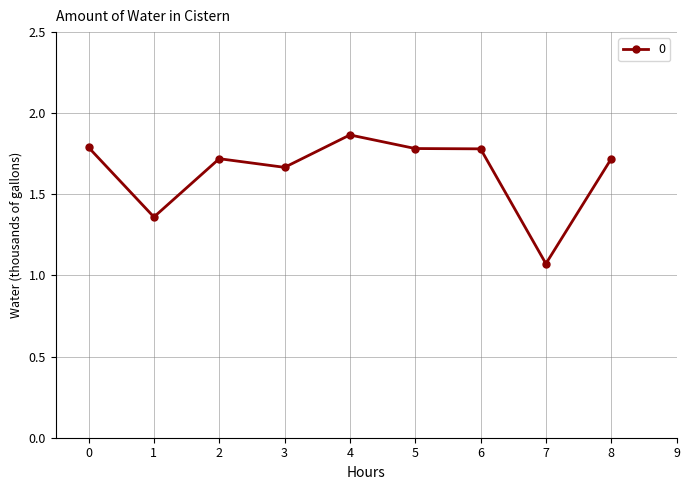

What is the difference between the values at 8 and 0?

0.1